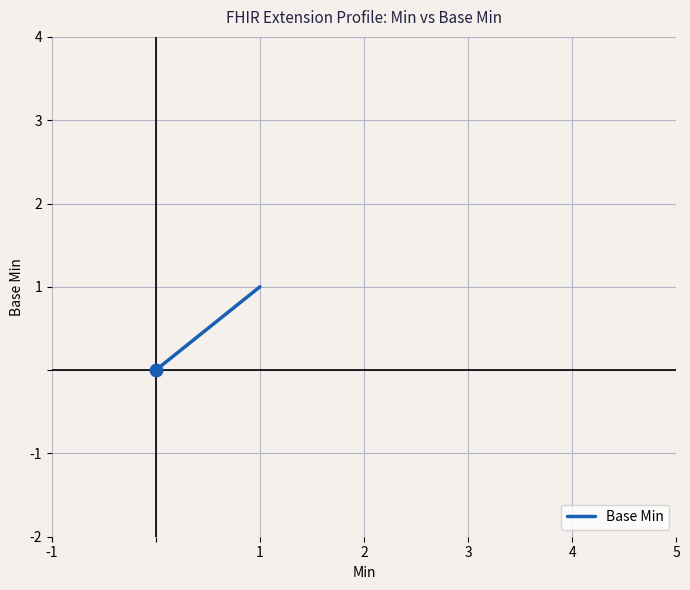

Between 4 and 3, which is larger?

4